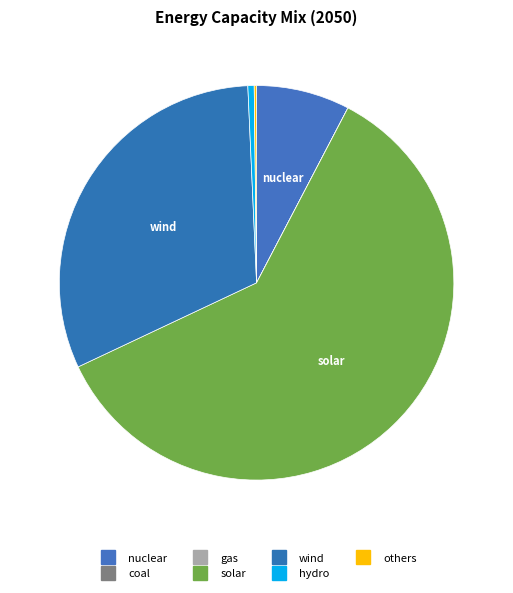

The wind slice represents 31% of the pie. True or false?

True